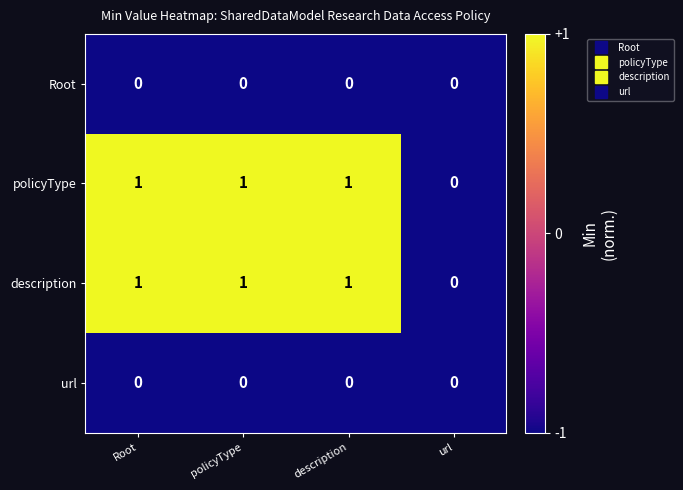

True or false: url has a value of 0 at Root.

True